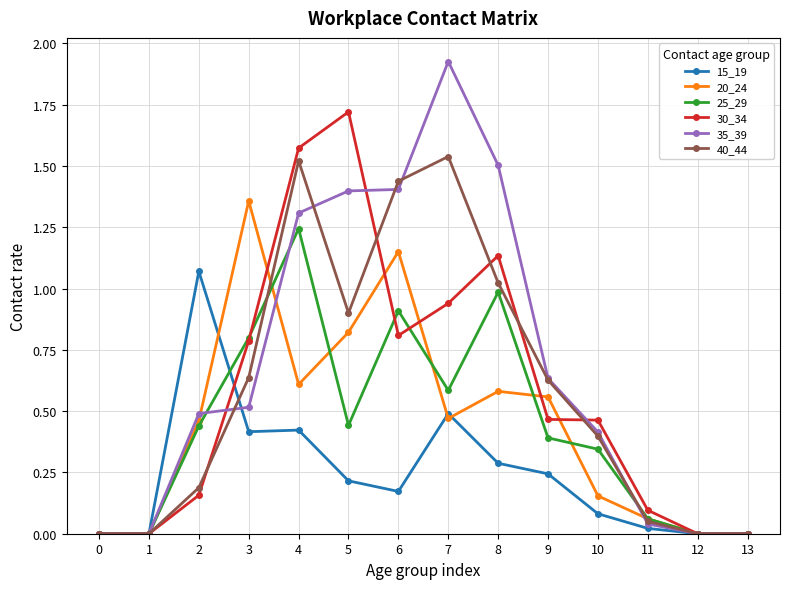

List the series in order of their peak value, highest first.

35_39, 30_34, 40_44, 20_24, 25_29, 15_19